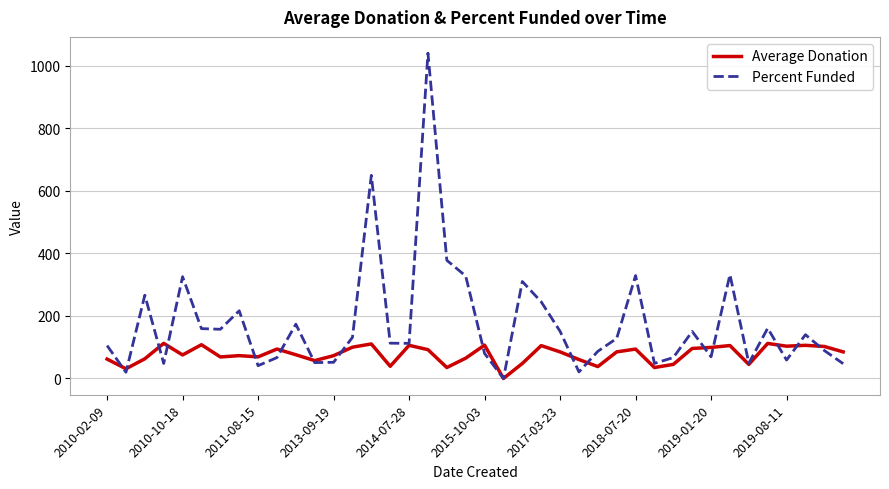

List the series in order of their peak value, lowest first.

Average Donation, Percent Funded